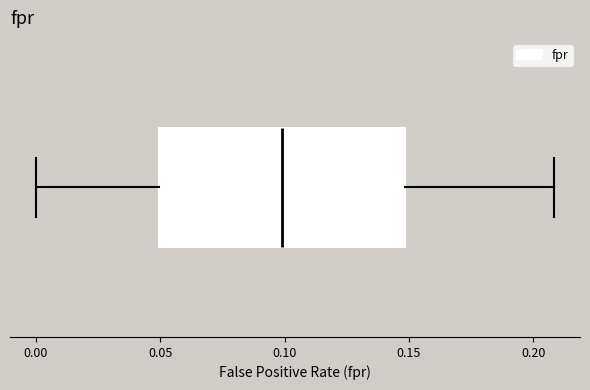

Transcribe this box plot: give where the median line is, the range the box spans, and where the two whiskers end, as read against the x-axis. The values are not printed on the chart, so give them approximately, as read against the axis.

median 0.10, box 0.05 to 0.15, whiskers 0.00 to 0.21